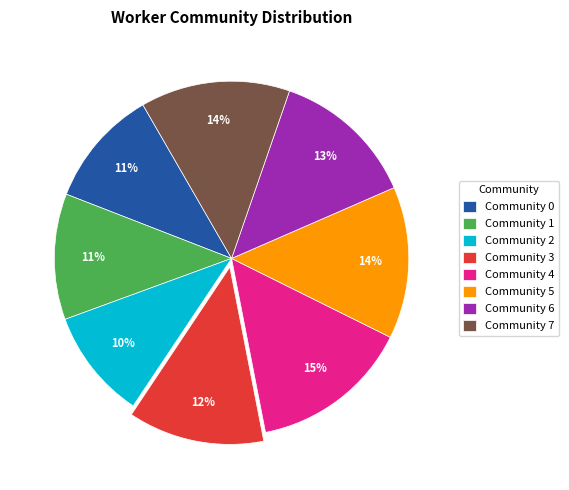

Is there any slice that represents more than half of the pie?

No